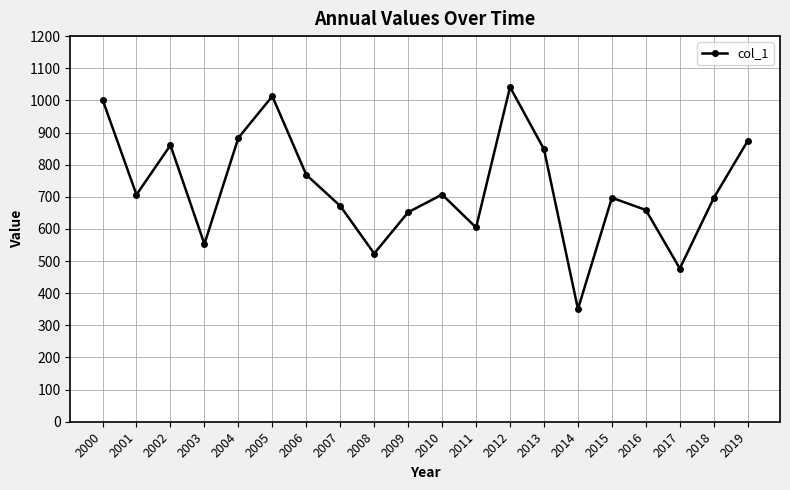

At which category does the chart reach its peak across all series?

2012